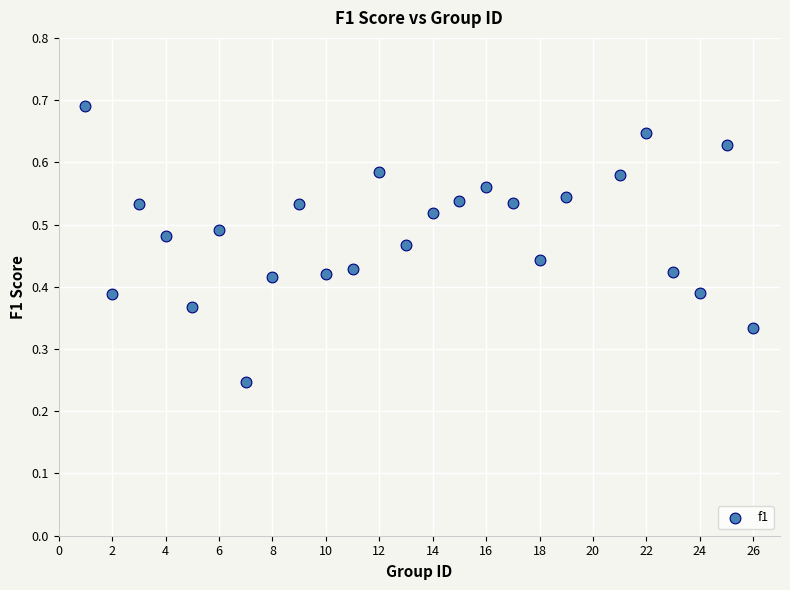

What is the range of X values (max minus min)?

25.0